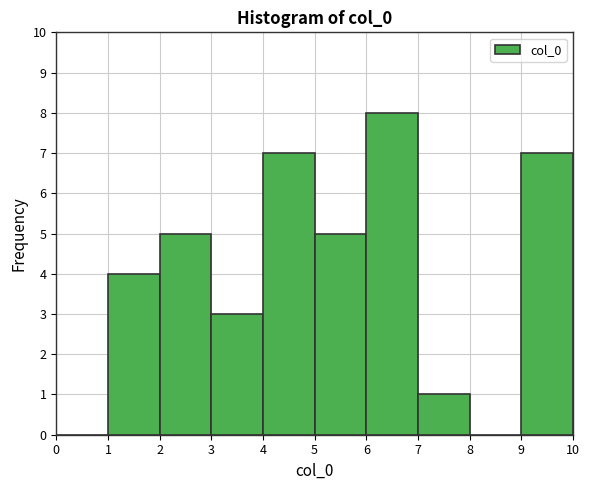

What is the height of the bar covering 2 to 3 on the x-axis? The values are not printed on the chart, so give them approximately, as read against the axis.

5